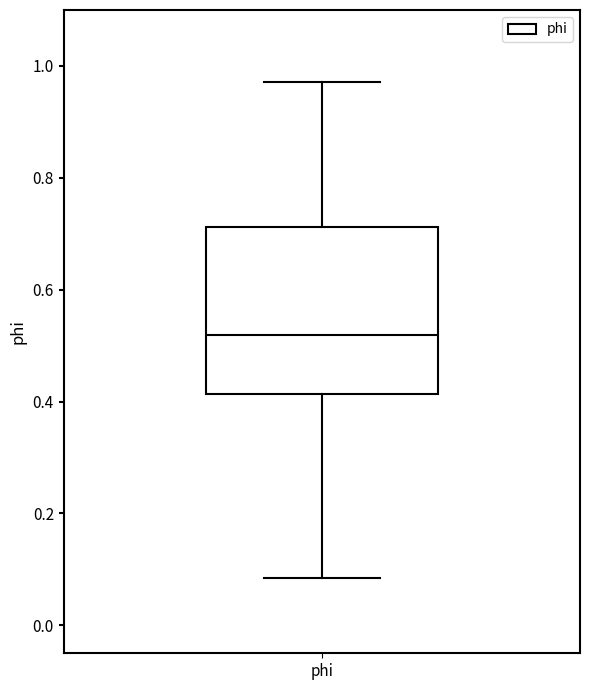

Read this box plot against the y-axis: the position of the median line, the range covered by the box, and the ends of both whiskers. The values are not printed on the chart, so give them approximately, as read against the axis.

median 0.52, box 0.42 to 0.72, whiskers 0.08 to 0.98